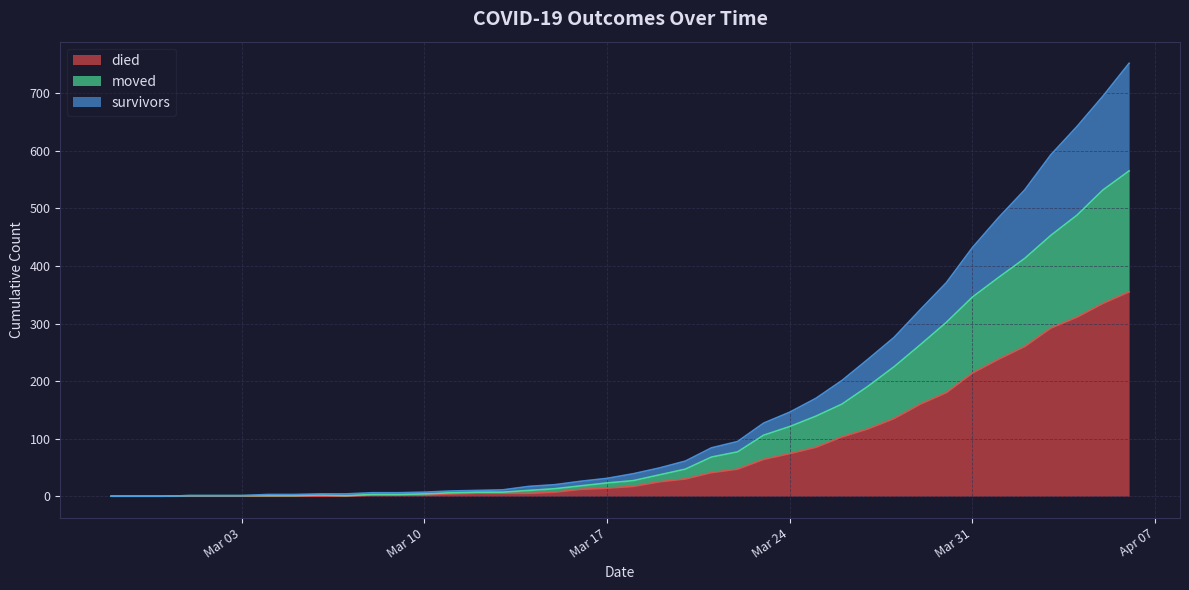

What is the sum of all died values?

3141